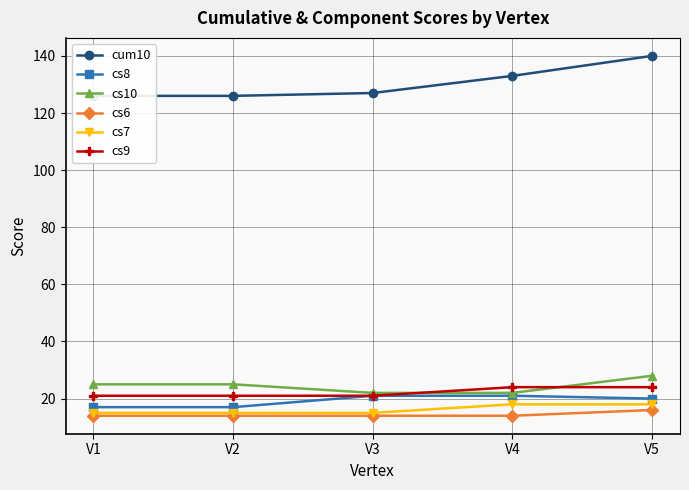

What is the value of the cs9 point at the 5th from the left?

24